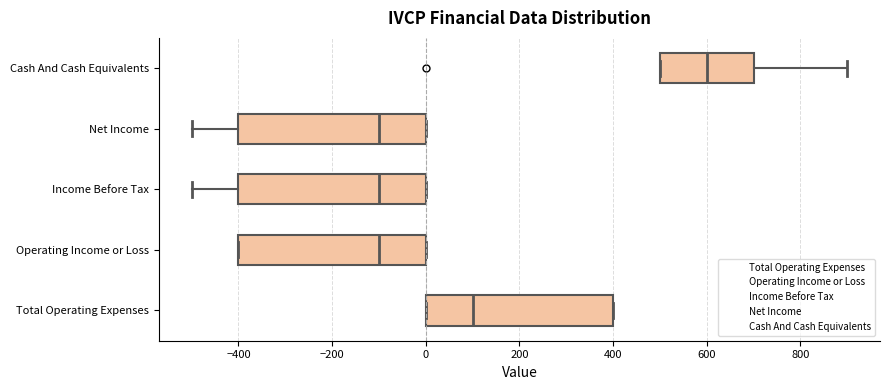

Where is the right edge of the box for Net Income on the x-axis? The values are not printed on the chart, so give them approximately, as read against the axis.

0